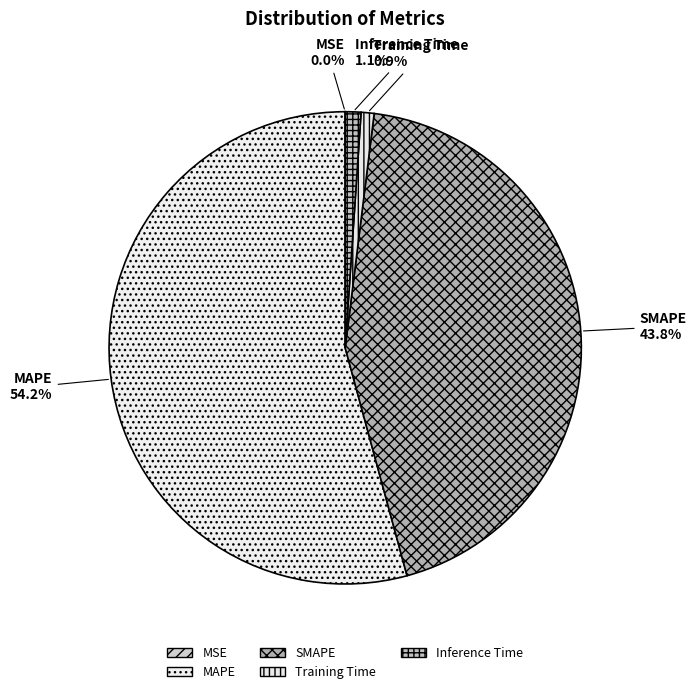

Which category has the biggest portion of the pie?

MAPE